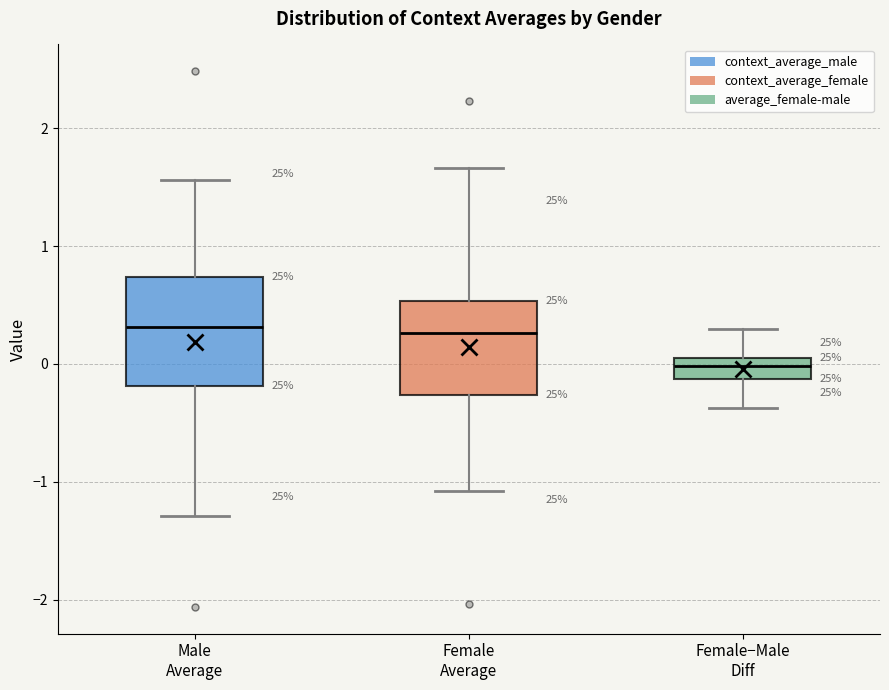

Reading left to right, transcribe this box plot: for each box, give where its median line is, the range the box spans, and where its two whiskers end, as read against the y-axis. The values are not printed on the chart, so give them approximately, as read against the axis.

Male Average: median 0.3, box -0.2 to 0.7, whiskers -1.3 to 1.6
Female Average: median 0.3, box -0.3 to 0.5, whiskers -1.1 to 1.7
Female−Male Diff: median 0.0, box -0.1 to 0.1, whiskers -0.4 to 0.3